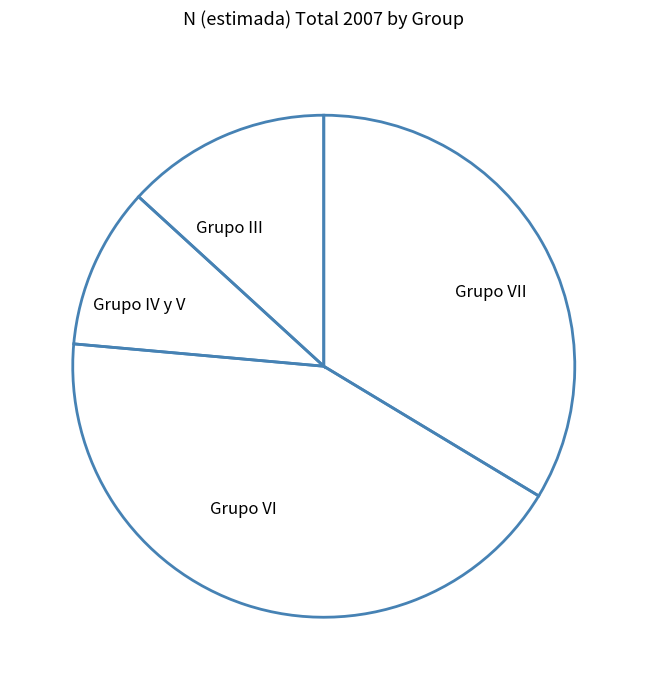

Is the sum of Grupo VII and Grupo IV y V greater than half?

No